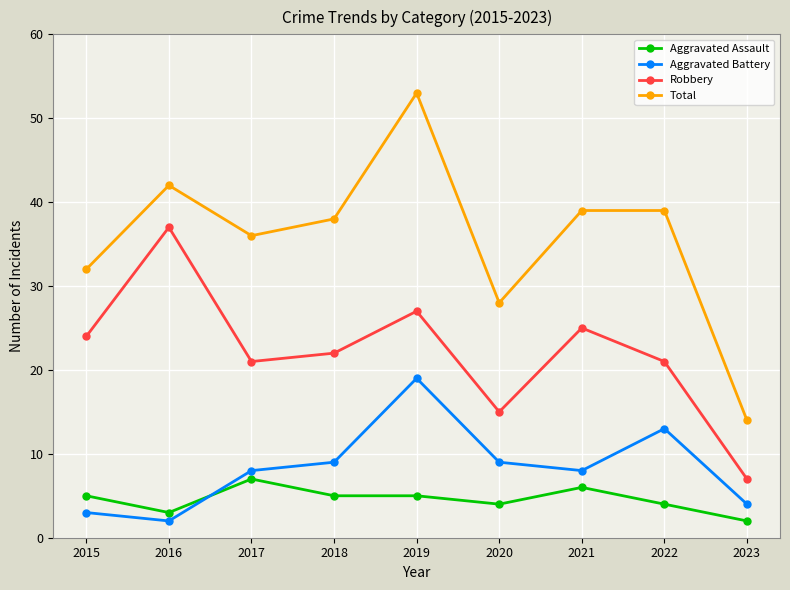

Reading left to right, extract all data points from this chart.

Aggravated Assault: 2015=5	2016=3	2017=7	2018=5	2019=5	2020=4	2021=6	2022=4	2023=2
Aggravated Battery: 2015=3	2016=2	2017=8	2018=9	2019=19	2020=9	2021=8	2022=13	2023=4
Robbery: 2015=24	2016=37	2017=21	2018=22	2019=27	2020=15	2021=25	2022=21	2023=7
Total: 2015=32	2016=42	2017=36	2018=38	2019=53	2020=28	2021=39	2022=39	2023=14